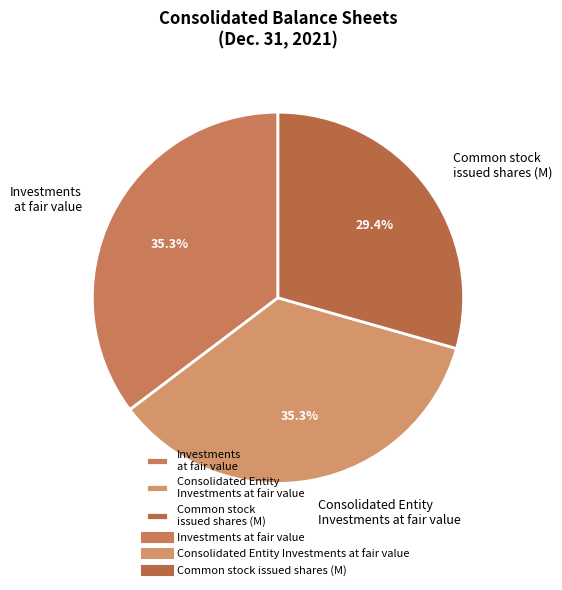

How much of the chart is everything except Investments at fair value?

64.7%